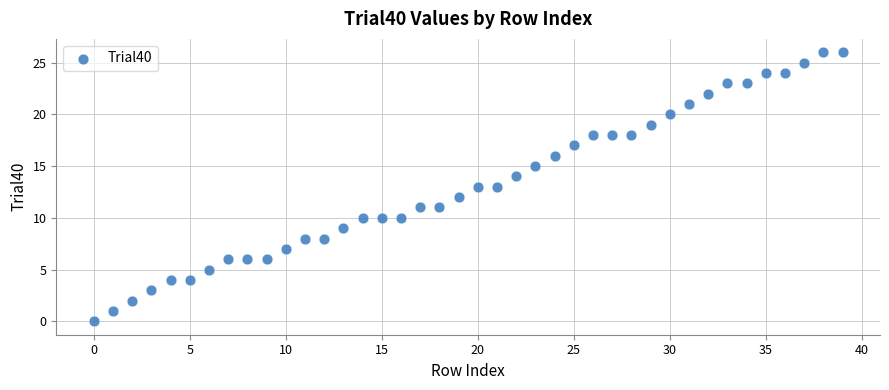

What is the range of Y values (max minus min)?

26